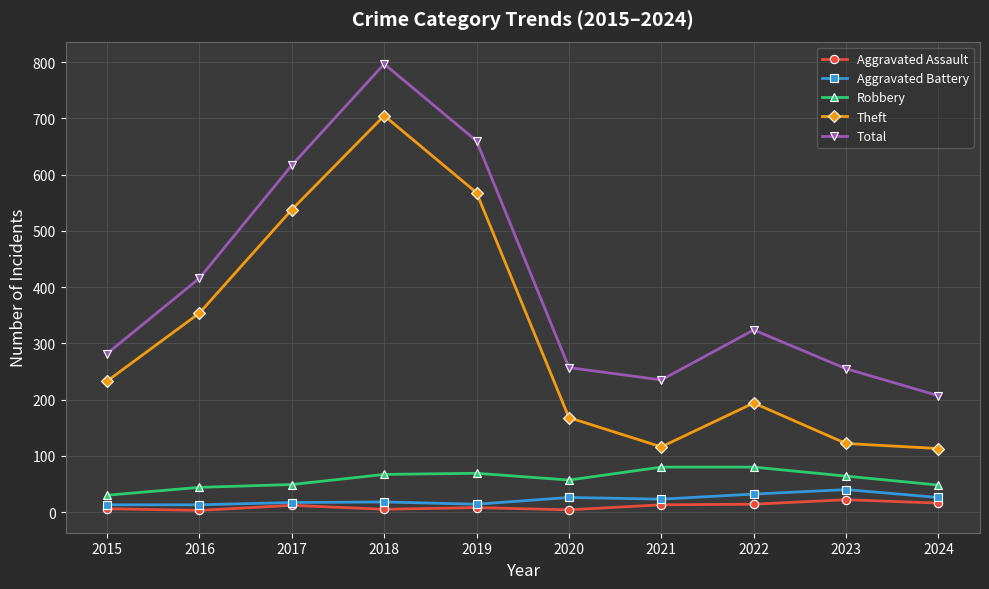

What is the value of the Theft point at the 10th from the left?

113